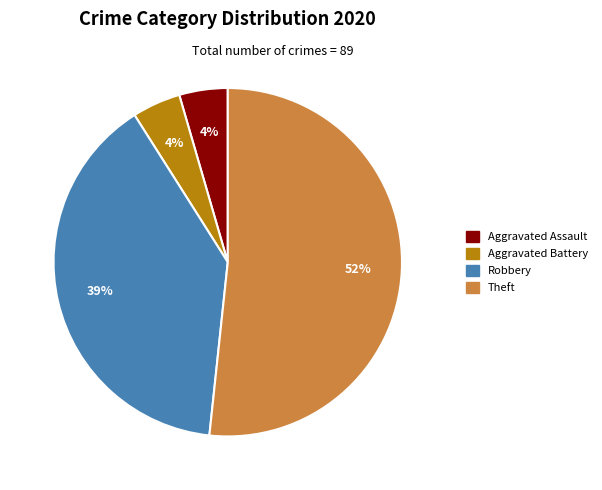

Is there any slice that represents more than half of the pie?

Yes